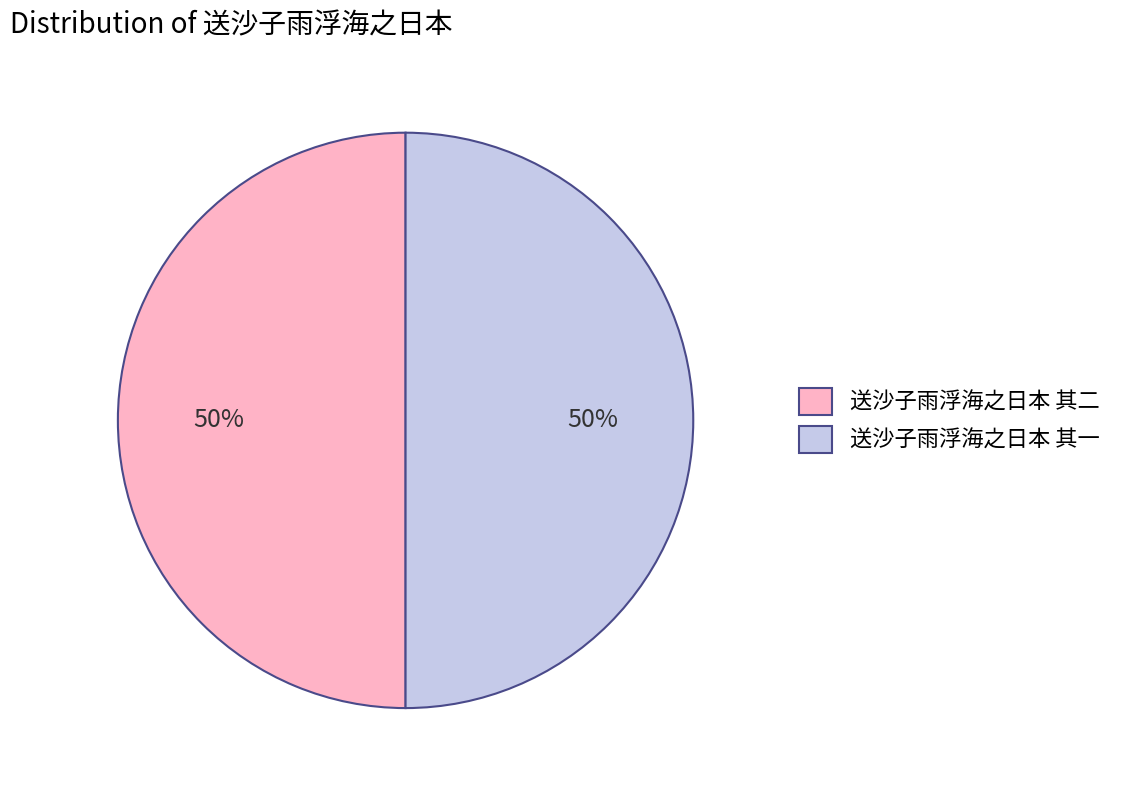

To the nearest percent, what is the average slice percentage?

50%